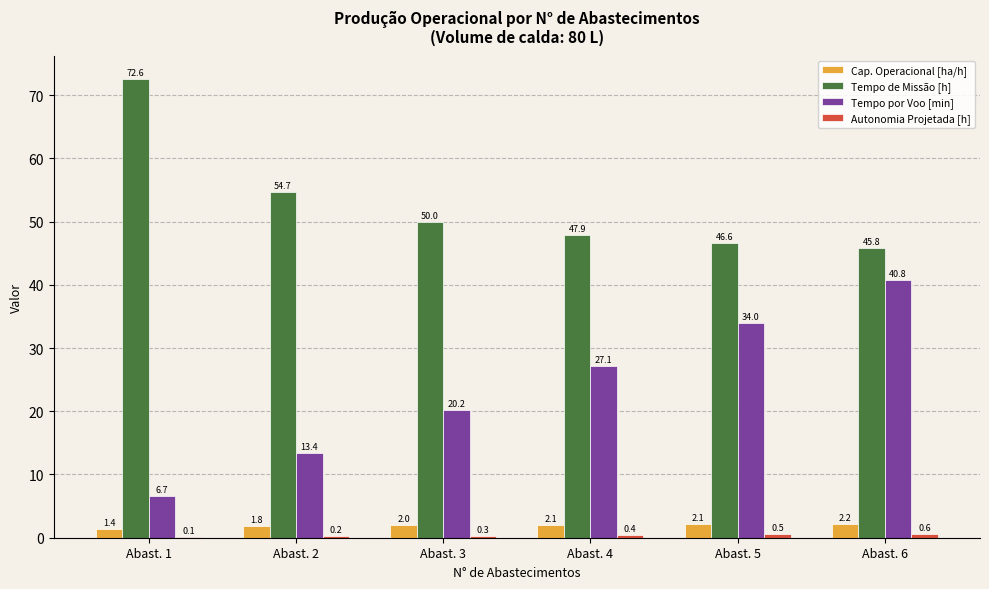

Between Abast. 5 and Abast. 6, which series saw the biggest shift?

Tempo por Voo [min]